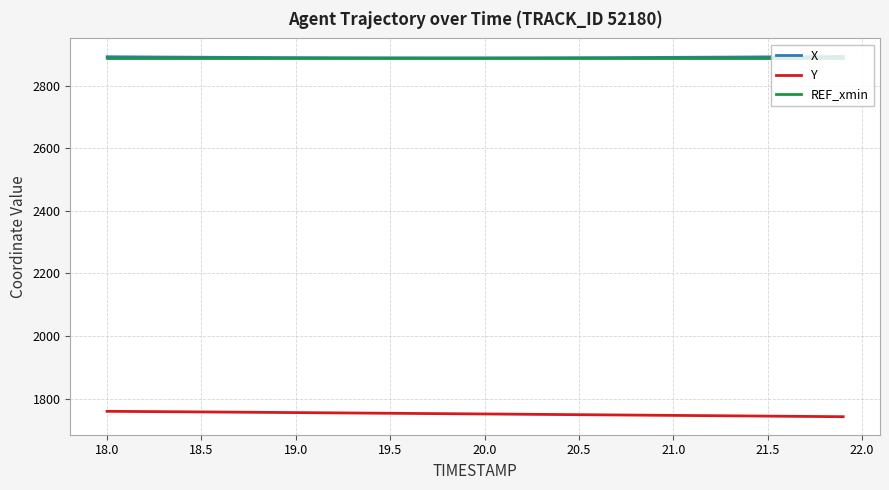

True or false: Y and REF_xmin intersect in this chart.

False